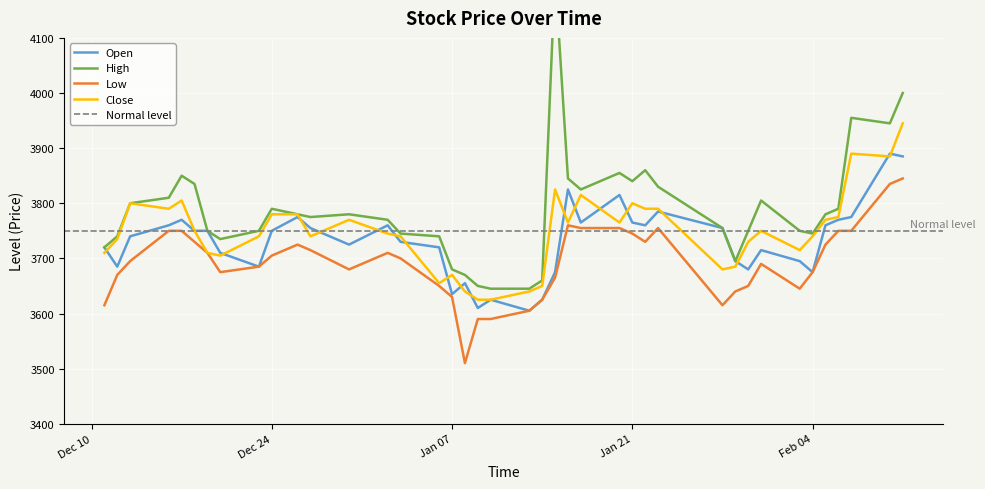

Which category has the lowest value across all series?

2020-01-08